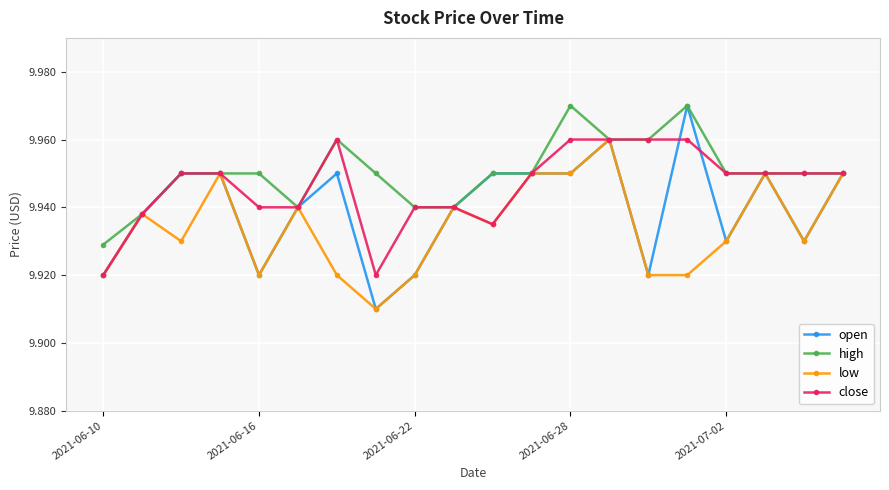

List the series in order of their overall mean, lowest first.

low, open, close, high